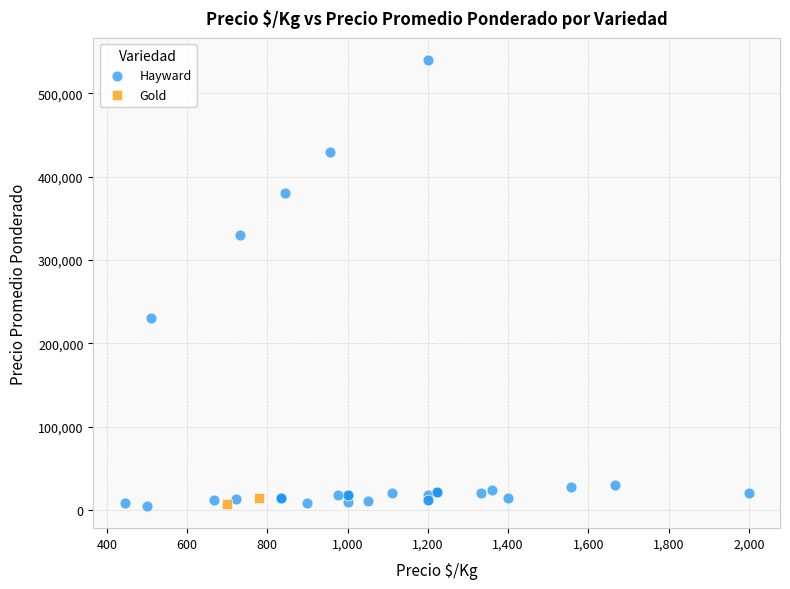

What are all the series names shown in the legend?

Hayward, Gold